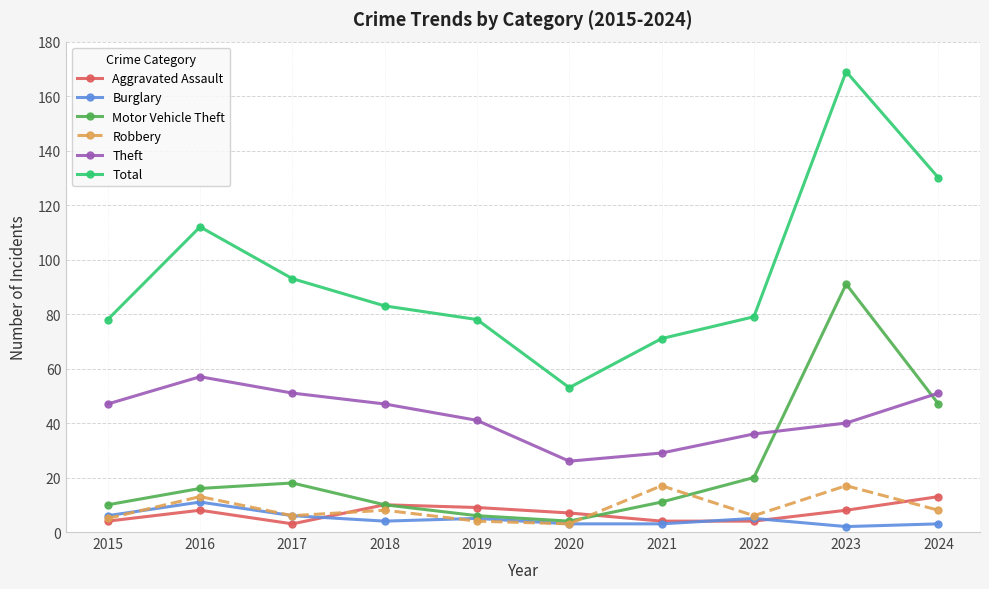

What is the highest value of the Total series?

169